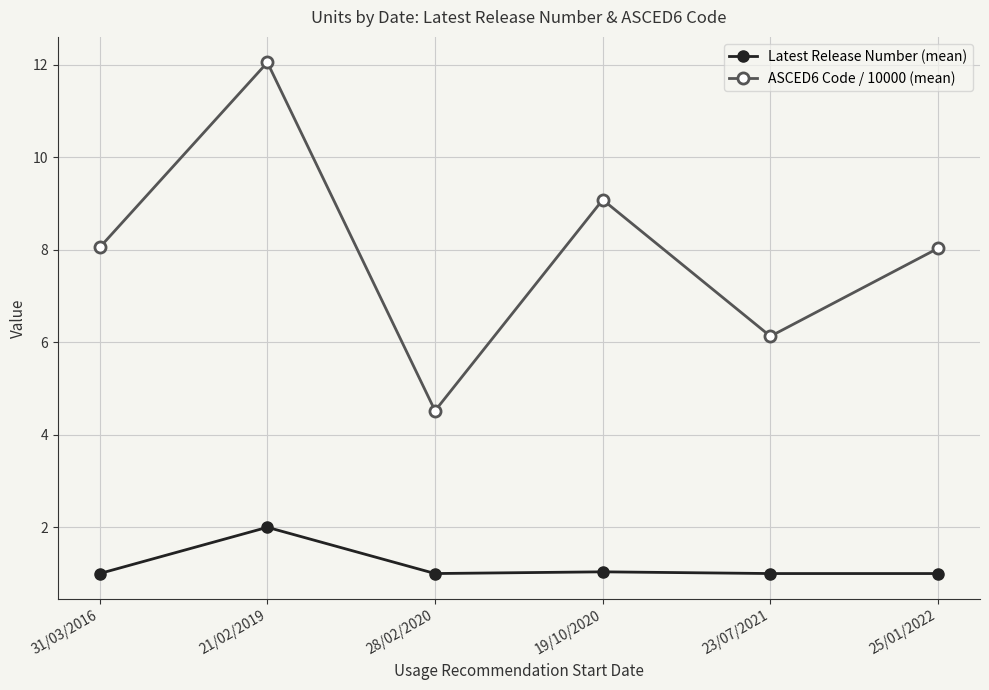

True or false: Latest Release Number (mean) has more than 0 interior local peaks.

True